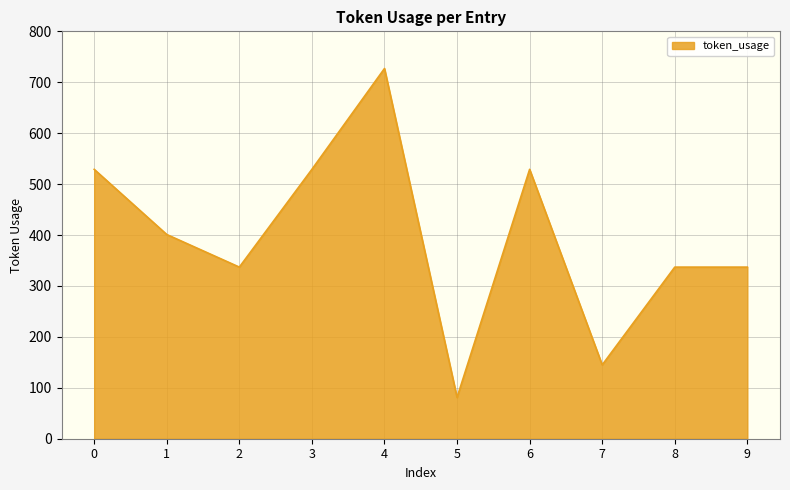

True or false: the data shows 198 at 1.

False